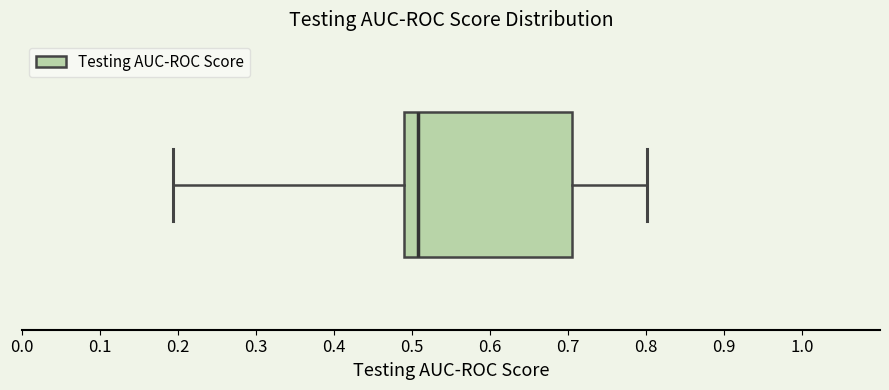

Where does the left whisker of the box end on the x-axis? The values are not printed on the chart, so give them approximately, as read against the axis.

0.19